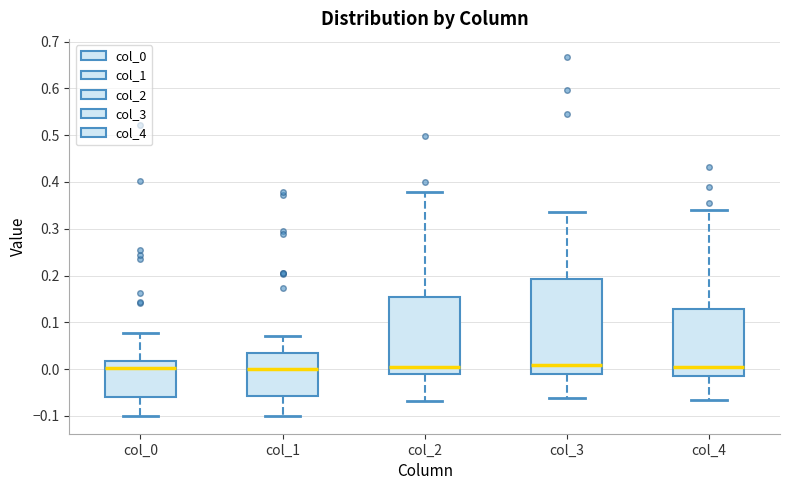

Where is the upper edge of the box for col_1 on the y-axis? The values are not printed on the chart, so give them approximately, as read against the axis.

0.03